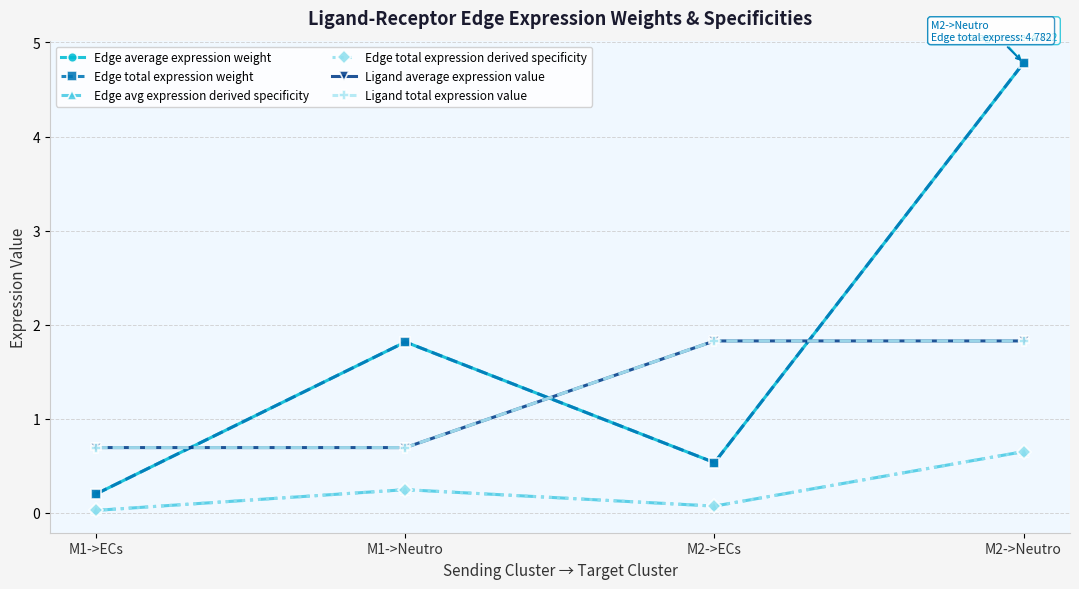

Reading left to right, what are all the values shown in this chart?

Edge average expression weight: M1->ECs=0.2	M1->Neutro=1.8	M2->ECs=0.5	M2->Neutro=4.8
Edge total expression weight: M1->ECs=0.2	M1->Neutro=1.8	M2->ECs=0.5	M2->Neutro=4.8
Edge avg expression derived specificity: M1->ECs=0.0	M1->Neutro=0.2	M2->ECs=0.1	M2->Neutro=0.7
Edge total expression derived specificity: M1->ECs=0.0	M1->Neutro=0.2	M2->ECs=0.1	M2->Neutro=0.7
Ligand average expression value: M1->ECs=0.7	M1->Neutro=0.7	M2->ECs=1.8	M2->Neutro=1.8
Ligand total expression value: M1->ECs=0.7	M1->Neutro=0.7	M2->ECs=1.8	M2->Neutro=1.8